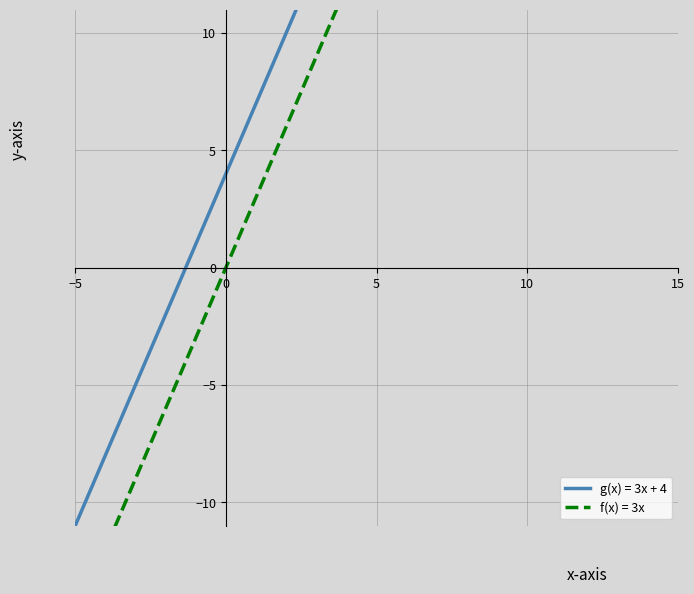

What is the difference between the maximum and minimum values in the f(x) = 3x series?

72